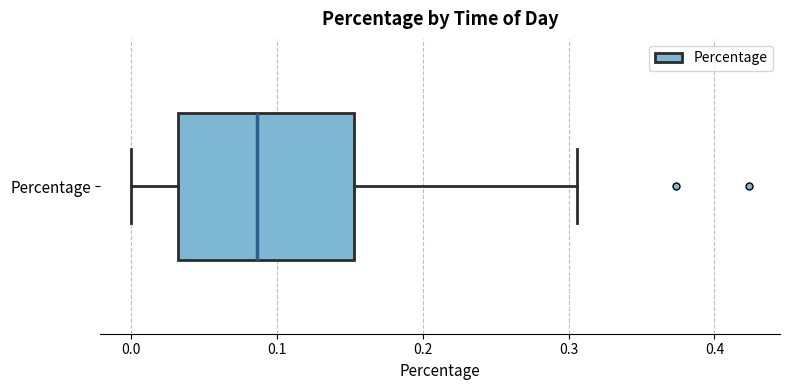

Transcribe this box plot: give where the median line is, the range the box spans, and where the two whiskers end, as read against the x-axis. The values are not printed on the chart, so give them approximately, as read against the axis.

median 0.09, box 0.03 to 0.15, whiskers 0.00 to 0.31